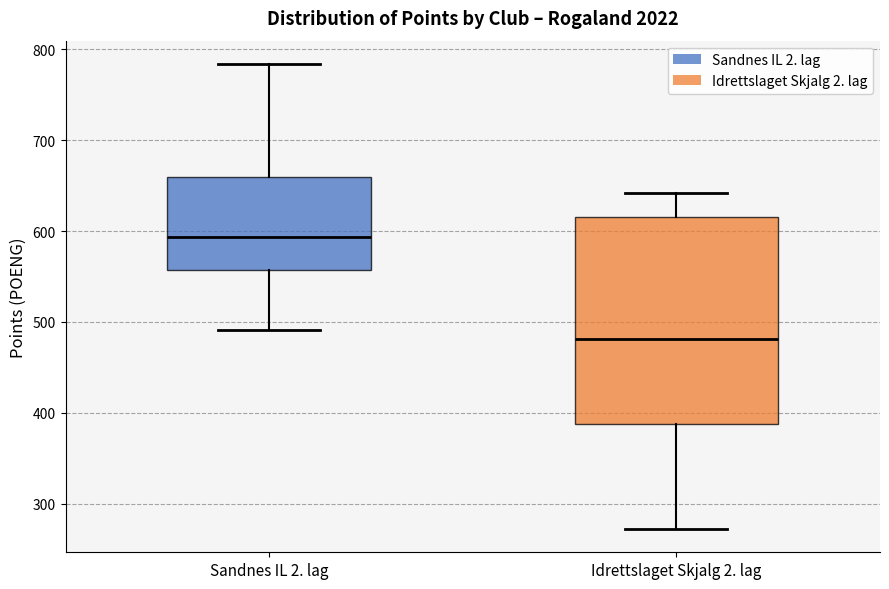

Comparing the boxes themselves (not the whiskers), which one is the tallest?

Idrettslaget Skjalg 2. lag